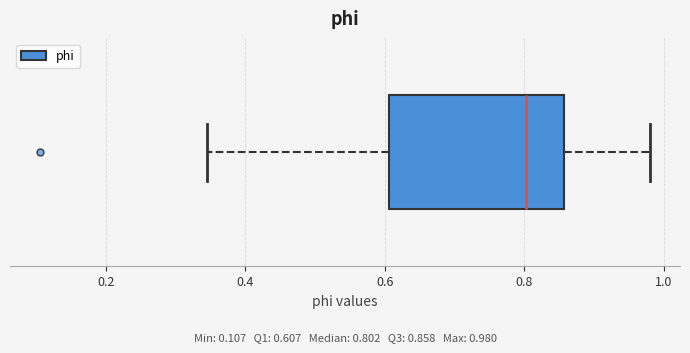

Read this box plot against the x-axis: the position of the median line, the range covered by the box, and the ends of both whiskers. The values are not printed on the chart, so give them approximately, as read against the axis.

median 0.80, box 0.60 to 0.86, whiskers 0.34 to 0.98